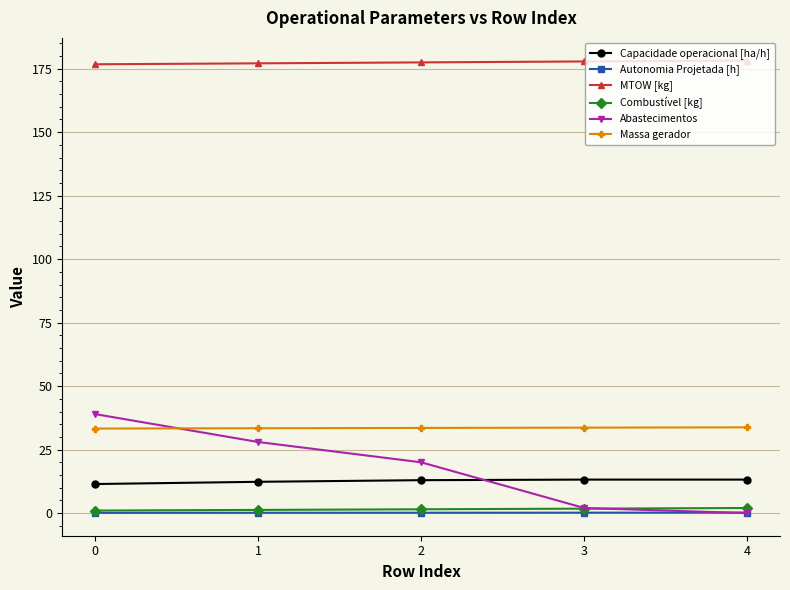

Is it true that Massa gerador equals 19.2 at 4?

False